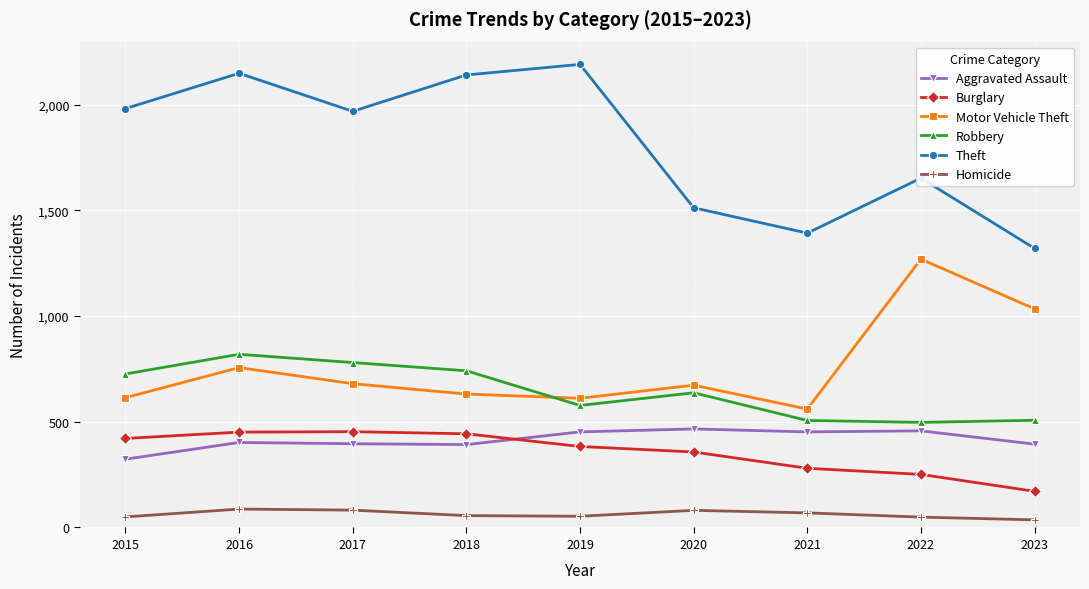

True or false: Robbery has more than 1 points higher than both neighbors.

True